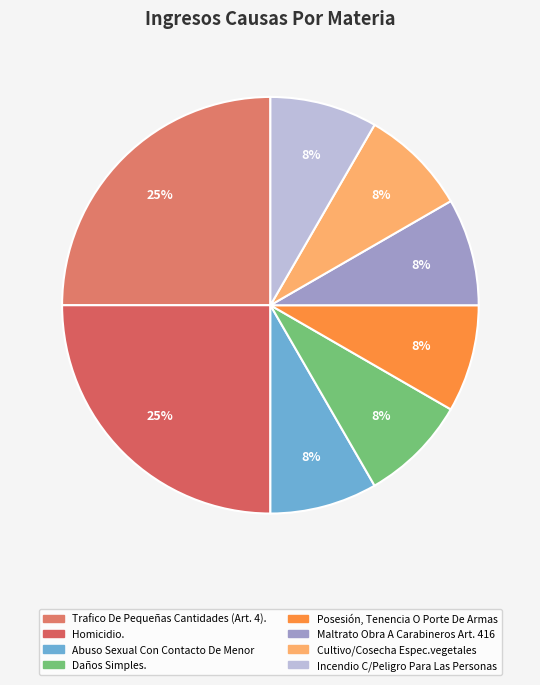

Which has a higher value, Trafico De Pequeñas Cantidades (Art. 4). or Incendio C/Peligro Para Las Personas?

Trafico De Pequeñas Cantidades (Art. 4).